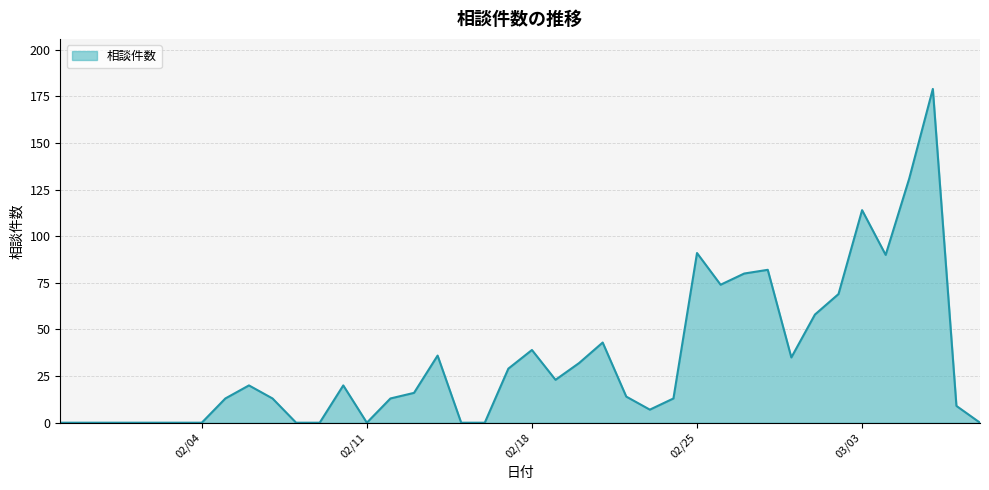

Reading left to right, transcribe all the data shown in this chart.

0	0	0	0	0	0	0	13	20	13	0	0	20	0	13	16	36	0	0	29	39	23	32	43	14	7	13	91	74	80	82	35	58	69	114	90	131	179	9	0